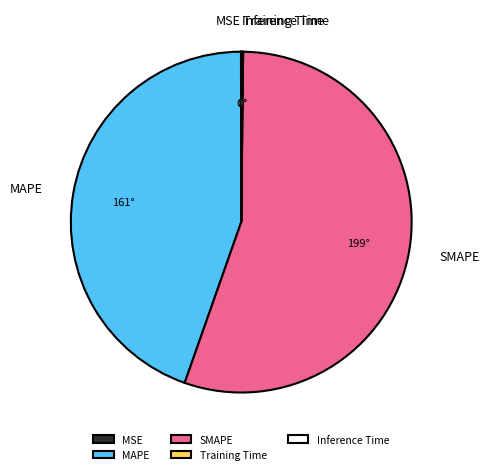

Is there a majority slice in this chart?

Yes